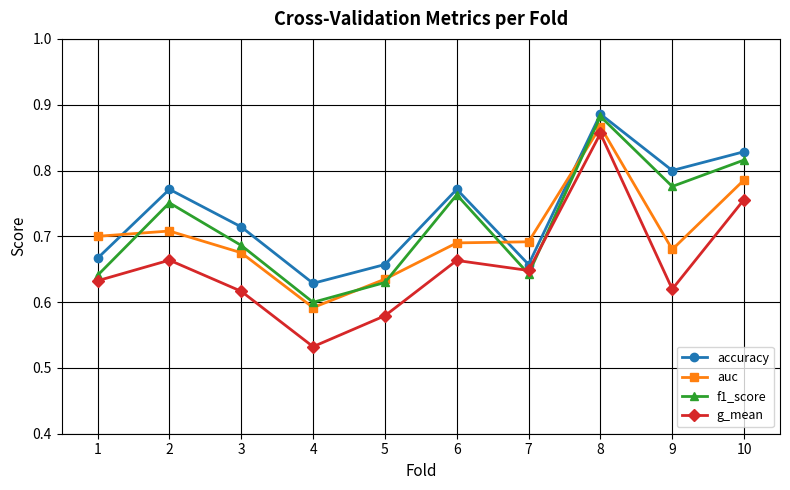

Which category has the highest value in the f1_score series?

8